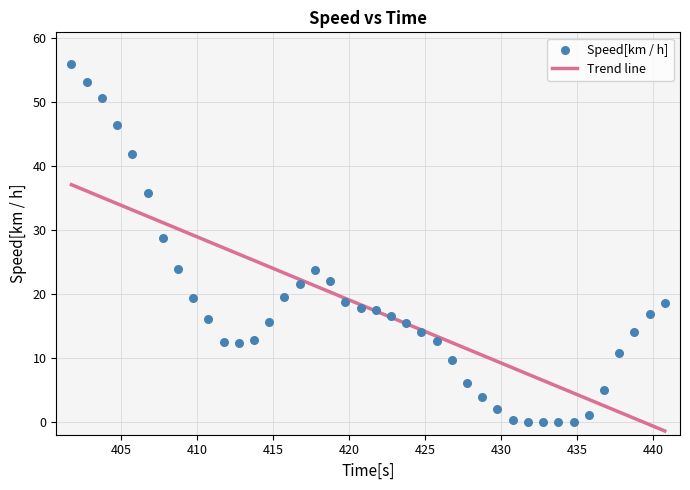

What is the range of X values (max minus min)?

39.0